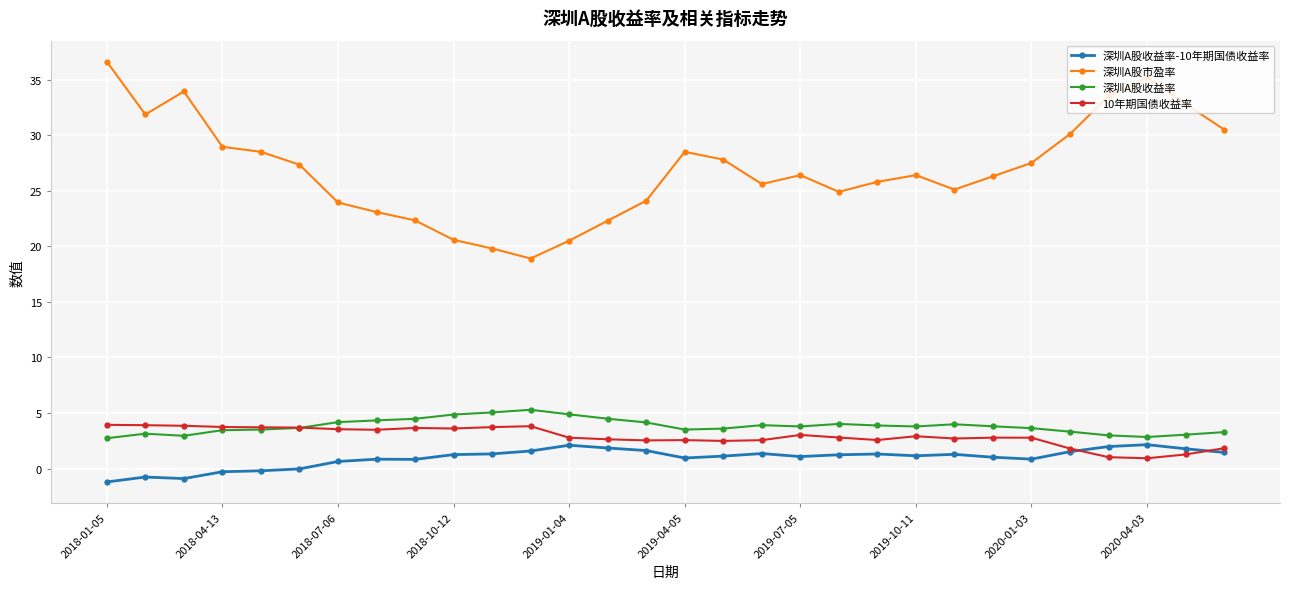

What is the smallest value displayed?

-1.2